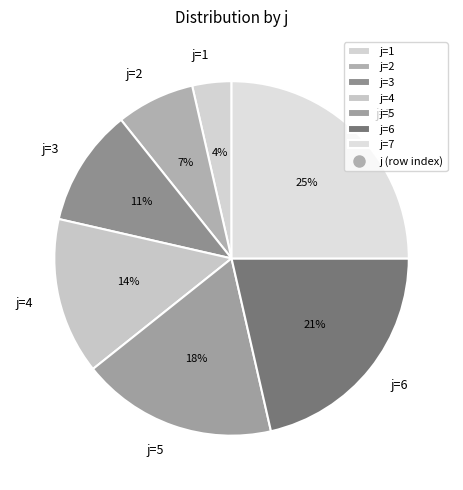

Between j=1 and j=5, which is larger?

j=5